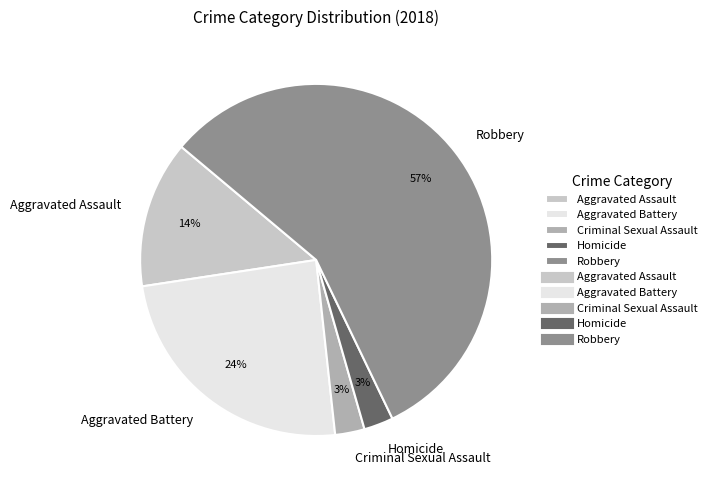

Do Aggravated Battery and Robbery together represent more than half of the pie?

Yes